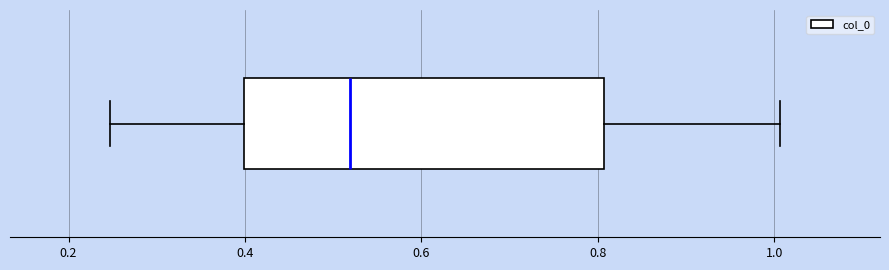

Transcribe this box plot: give where the median line is, the range the box spans, and where the two whiskers end, as read against the x-axis. The values are not printed on the chart, so give them approximately, as read against the axis.

median 0.52, box 0.40 to 0.80, whiskers 0.24 to 1.00